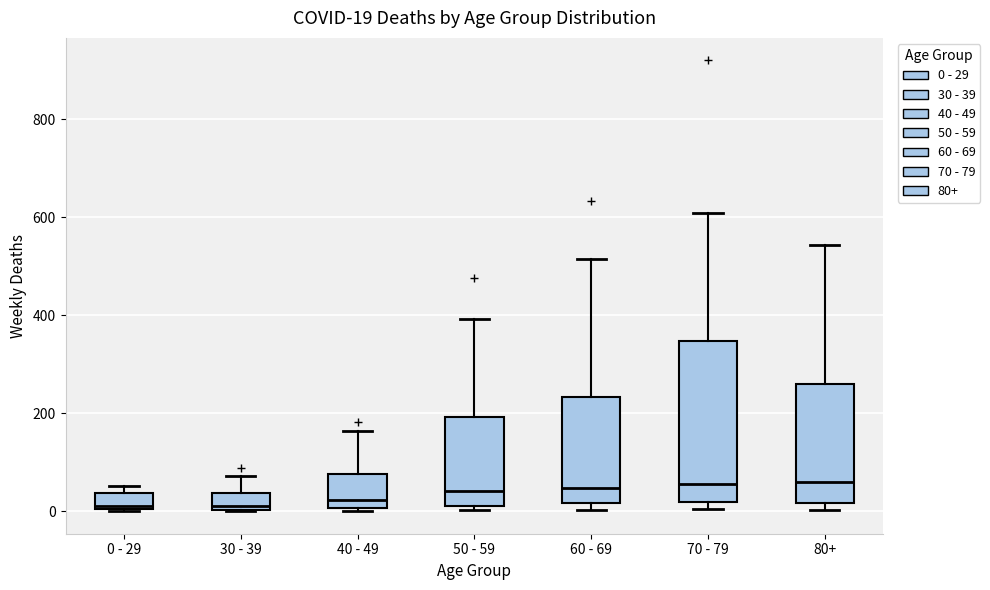

Which box is the tallest, from its lower edge to its upper edge?

70 - 79